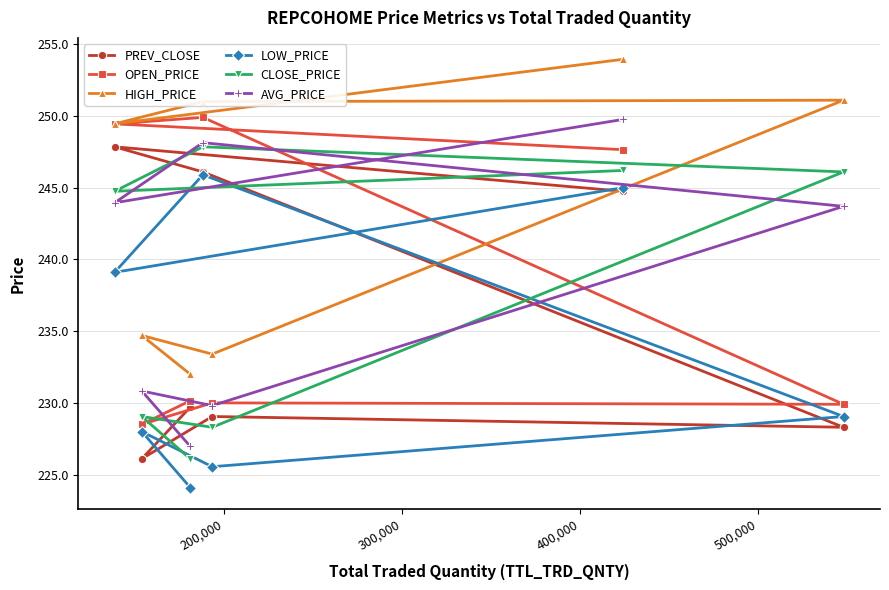

What is the lowest value of the OPEN_PRICE series?

228.5